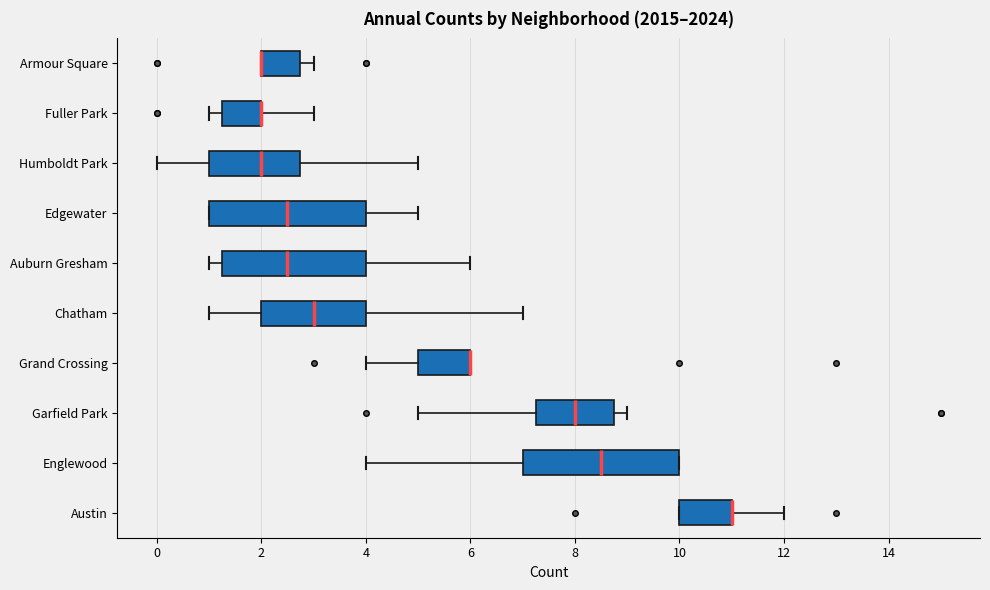

Reading bottom to top, transcribe this box plot: for each box, give where its median line is, the range the box spans, and where its two whiskers end, as read against the x-axis. The values are not printed on the chart, so give them approximately, as read against the axis.

Austin: median 11.0 (drawn on the box's right edge), box 10.0 to 11.0, whiskers 10.0 to 12.0
Englewood: median 8.6, box 7.0 to 10.0, whiskers 4.0 to 10.0
Garfield Park: median 8.0, box 7.2 to 8.8, whiskers 5.0 to 9.0
Grand Crossing: median 6.0 (drawn on the box's right edge), box 5.0 to 6.0, whiskers 4.0 to 6.0
Chatham: median 3.0, box 2.0 to 4.0, whiskers 1.0 to 7.0
Auburn Gresham: median 2.6, box 1.2 to 4.0, whiskers 1.0 to 6.0
Edgewater: median 2.6, box 1.0 to 4.0, whiskers 1.0 to 5.0
Humboldt Park: median 2.0, box 1.0 to 2.8, whiskers 0.0 to 5.0
Fuller Park: median 2.0 (drawn on the box's right edge), box 1.2 to 2.0, whiskers 1.0 to 3.0
Armour Square: median 2.0 (drawn on the box's left edge), box 2.0 to 2.8, whiskers 2.0 to 3.0